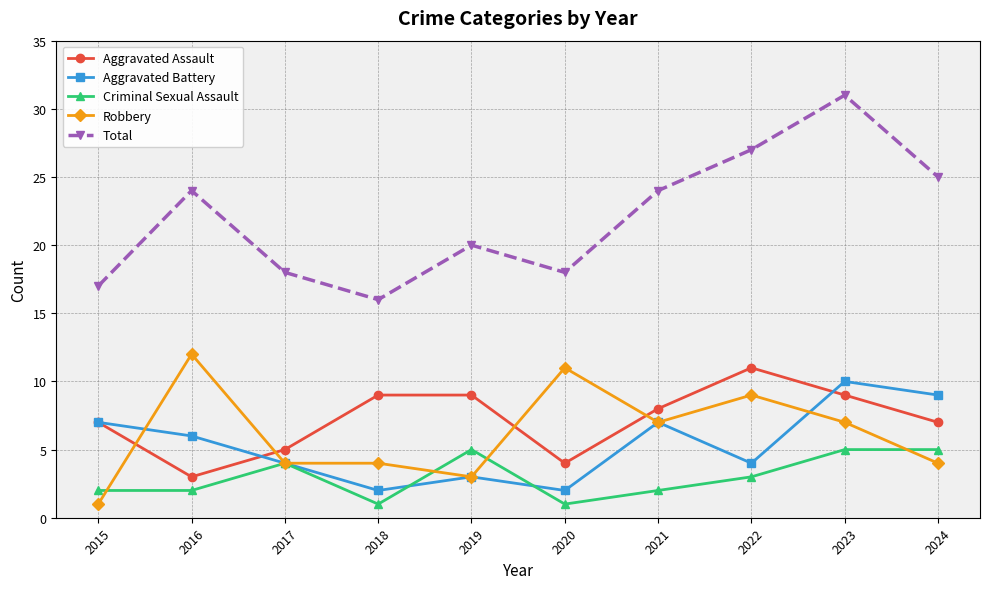

What is the sum of the Total values at 2020 and 2015?

35